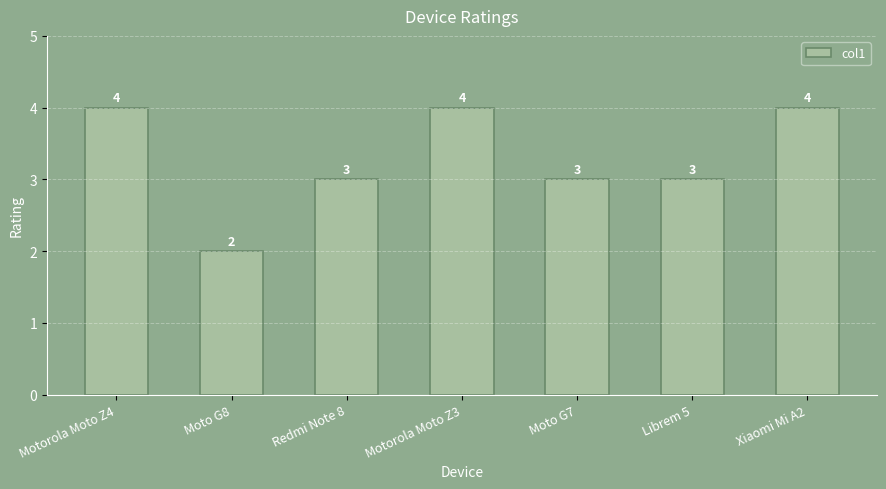

How many values are between 3 and 4?

6